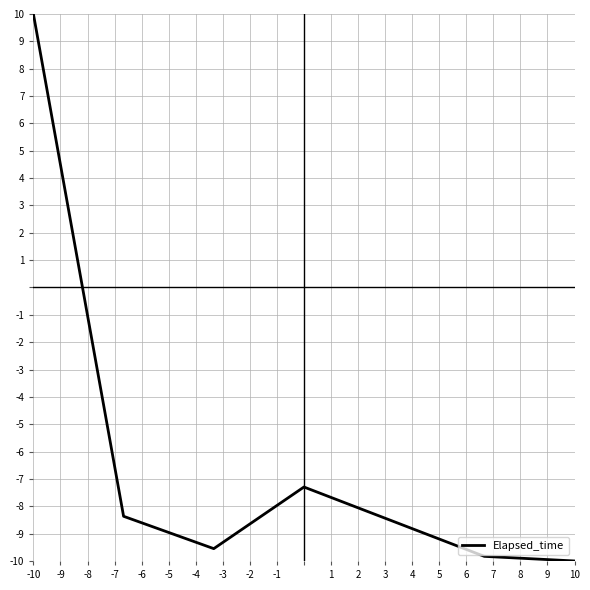

How many series are shown in this chart?

1